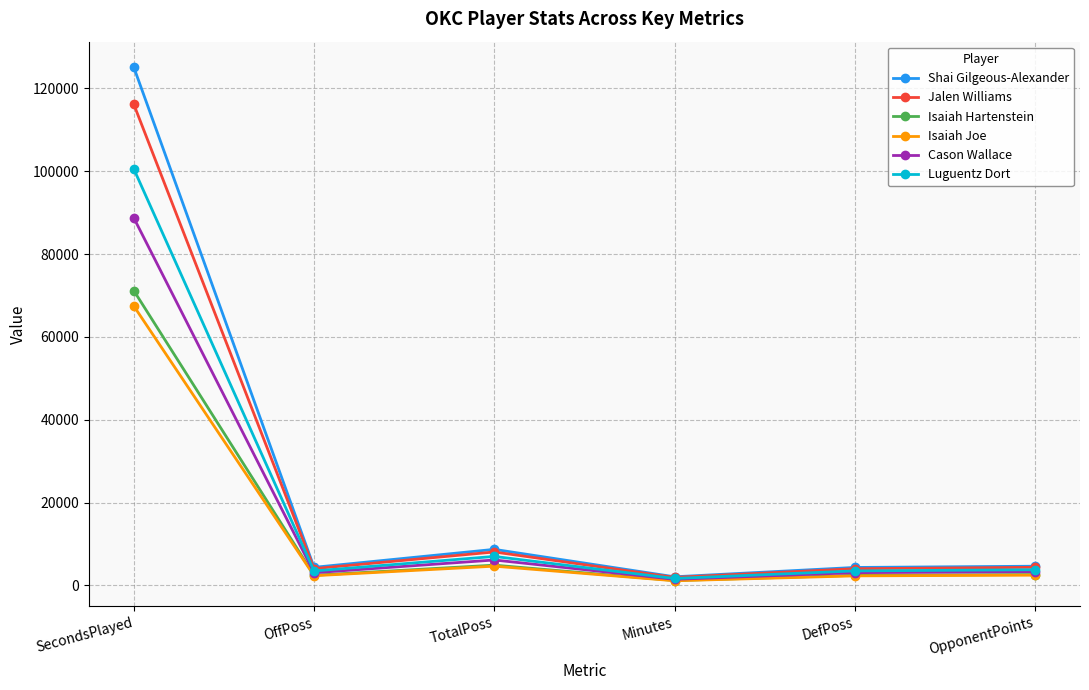

What is the difference between the maximum and second lowest values in the Cason Wallace series?

85662